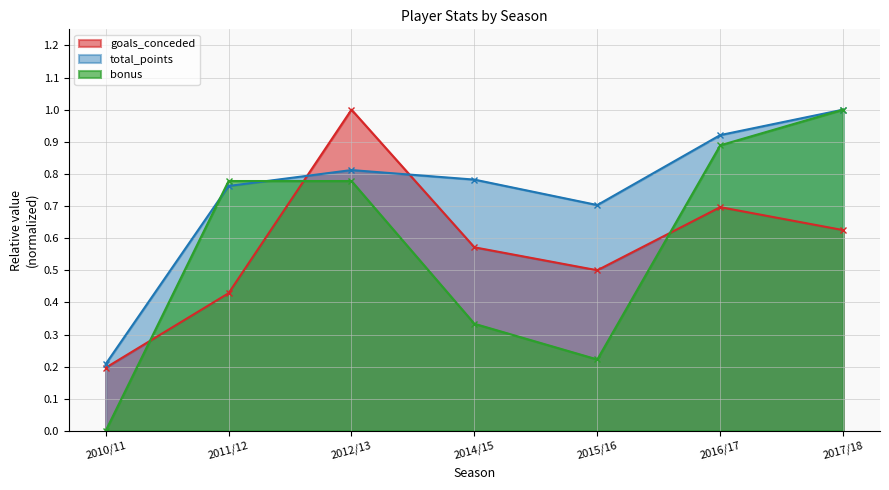

In goals_conceded, how many points are higher than both neighbors (excluding endpoints)?

2